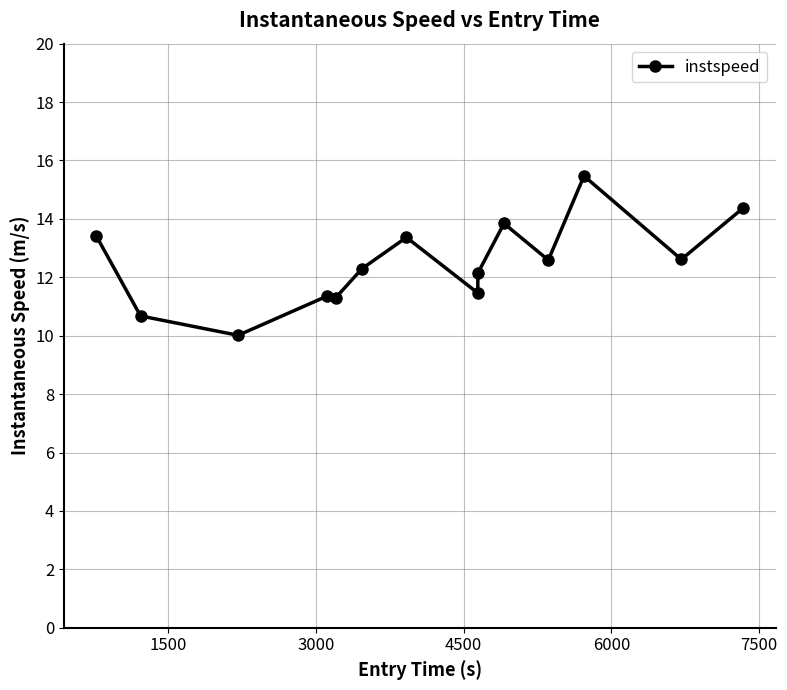

True or false: the data has more than 2 interior local peaks.

True